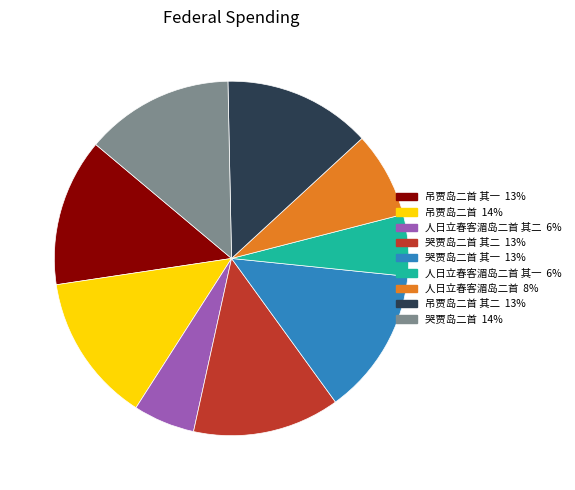

Is there any slice that represents more than half of the pie?

No